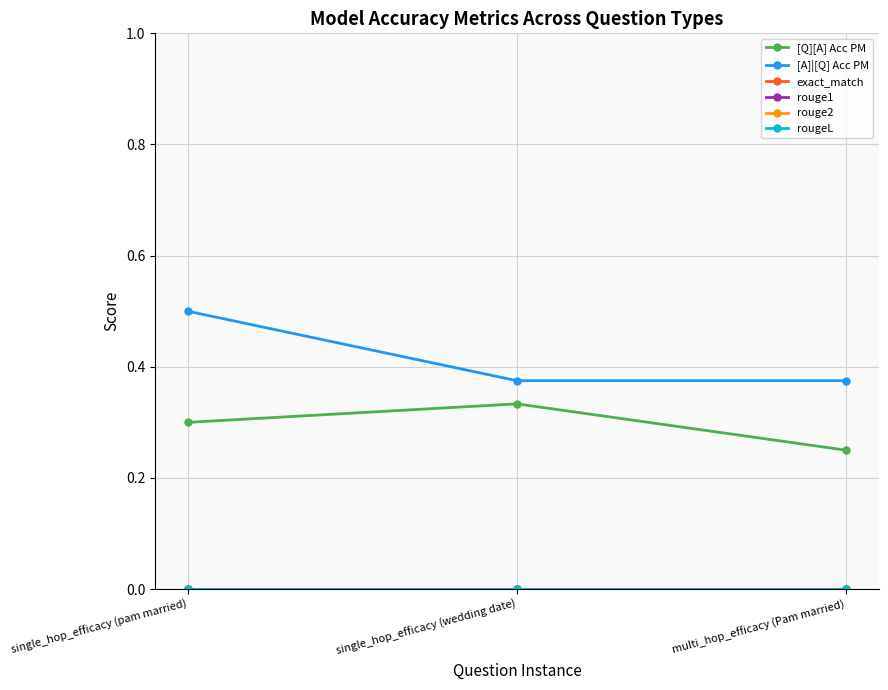

Is this an area chart (filled region under the line)?

No